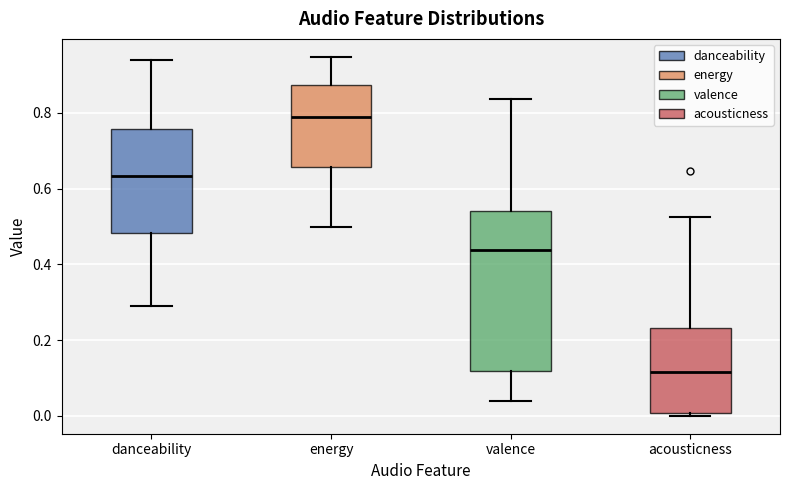

Reading left to right, read every box against the y-axis: the position of its median line, the range the box covers, and the ends of its whiskers. The values are not printed on the chart, so give them approximately, as read against the axis.

danceability: median 0.64, box 0.48 to 0.76, whiskers 0.30 to 0.94
energy: median 0.78, box 0.66 to 0.88, whiskers 0.50 to 0.94
valence: median 0.44, box 0.12 to 0.54, whiskers 0.04 to 0.84
acousticness: median 0.12, box 0.00 to 0.24, whiskers 0.00 (just below the box's lower edge) to 0.52